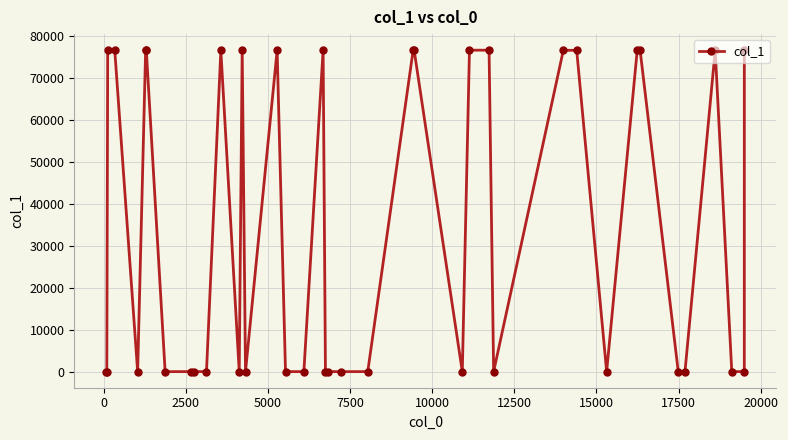

True or false: there are more than 2 points higher than both neighbors.

True